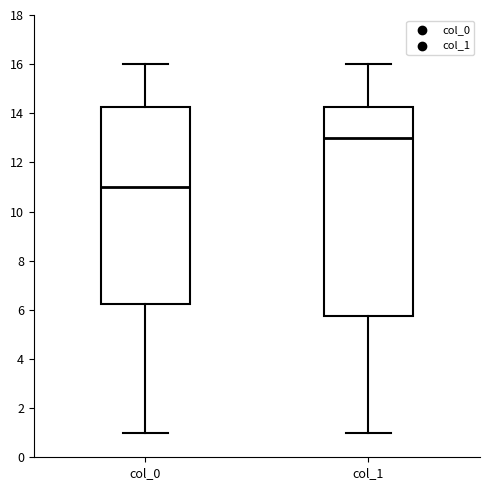

Where is the upper edge of the box for col_1 on the y-axis? The values are not printed on the chart, so give them approximately, as read against the axis.

14.2